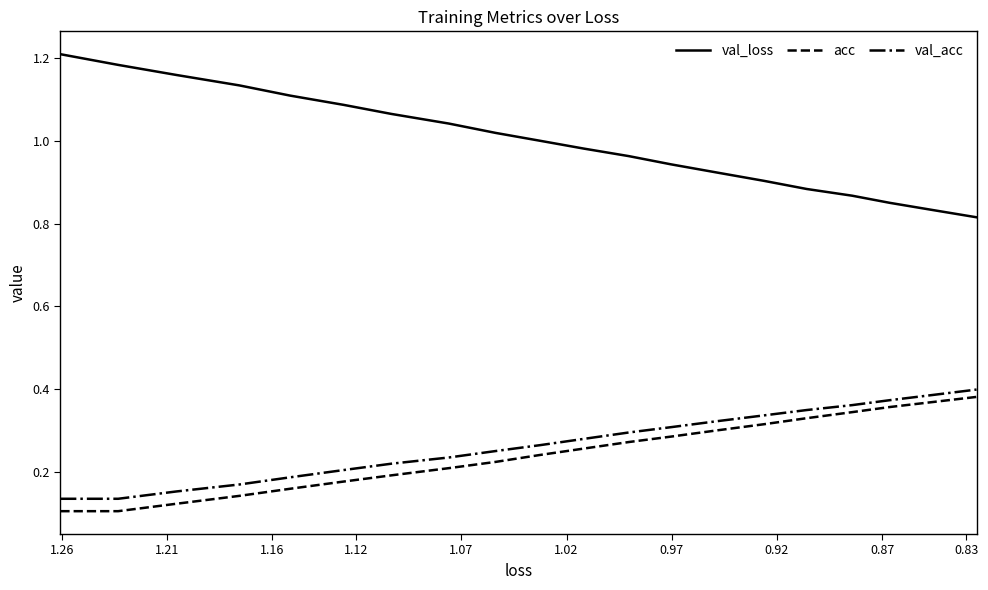

What is the sum of all acc values?

4.9